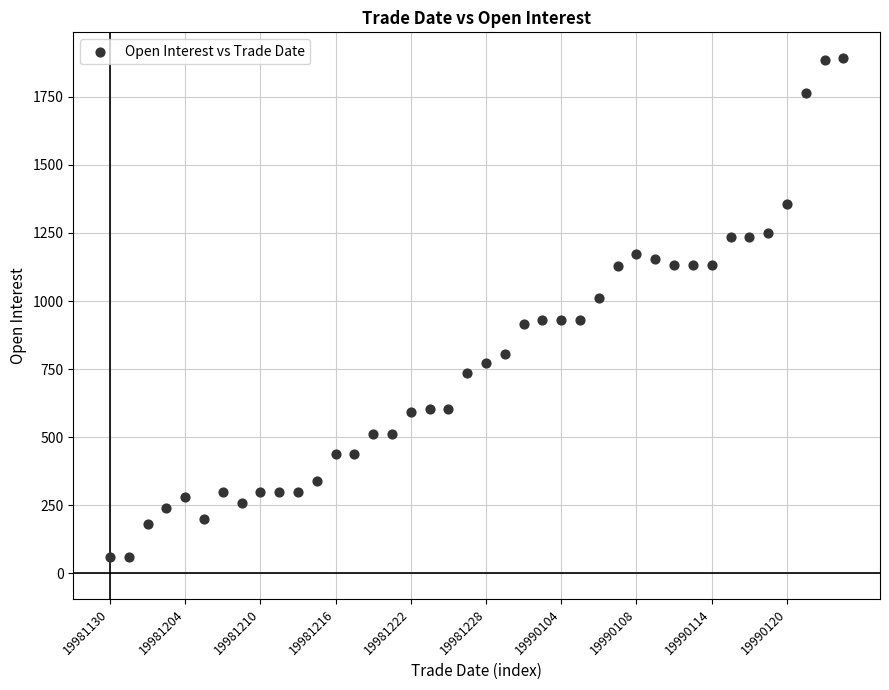

What is the range of Y values (max minus min)?

1832